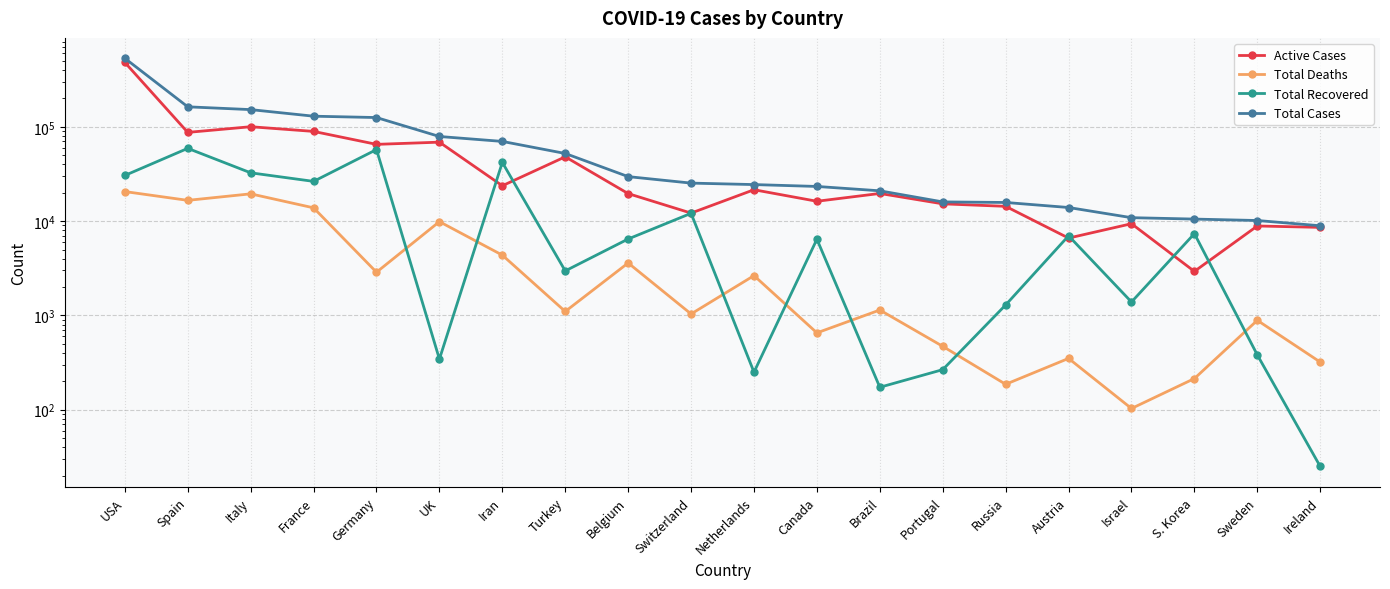

What are all the series names shown in the legend?

Active Cases, Total Deaths, Total Recovered, Total Cases